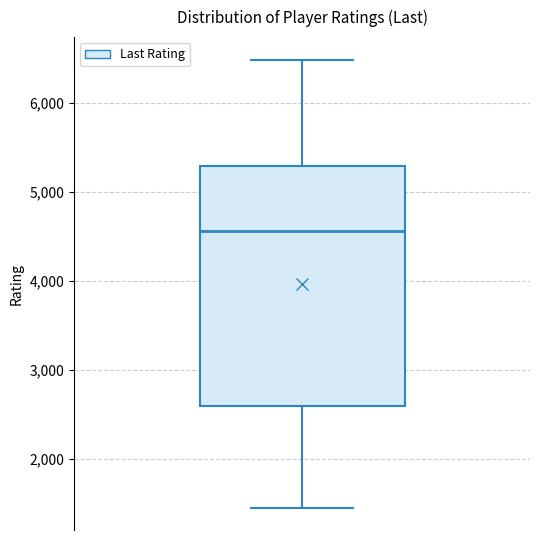

Read this box plot against the y-axis: the position of the median line, the range covered by the box, and the ends of both whiskers. The values are not printed on the chart, so give them approximately, as read against the axis.

median 4600, box 2600 to 5300, whiskers 1500 to 6500